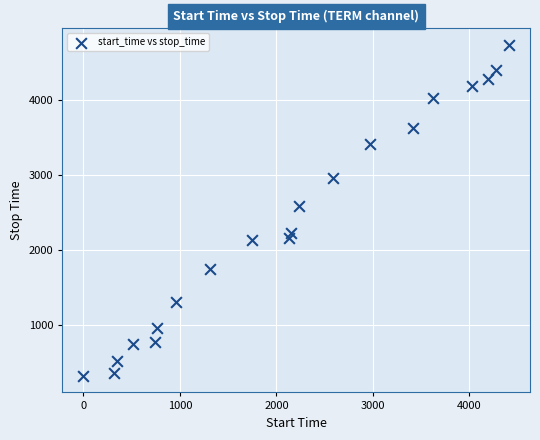

What Y value in the scatter plot is closest to 2526?

2581